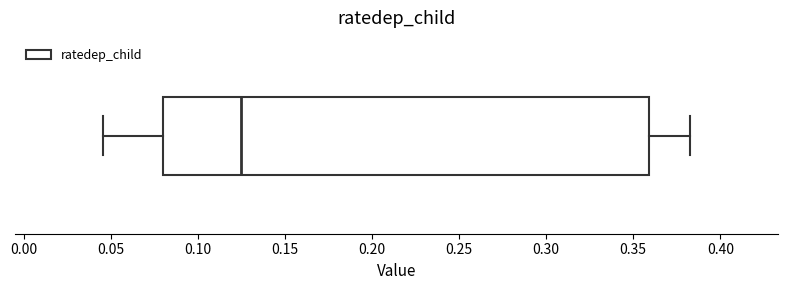

Read this box plot against the x-axis: the position of the median line, the range covered by the box, and the ends of both whiskers. The values are not printed on the chart, so give them approximately, as read against the axis.

median 0.125, box 0.080 to 0.360, whiskers 0.045 to 0.385